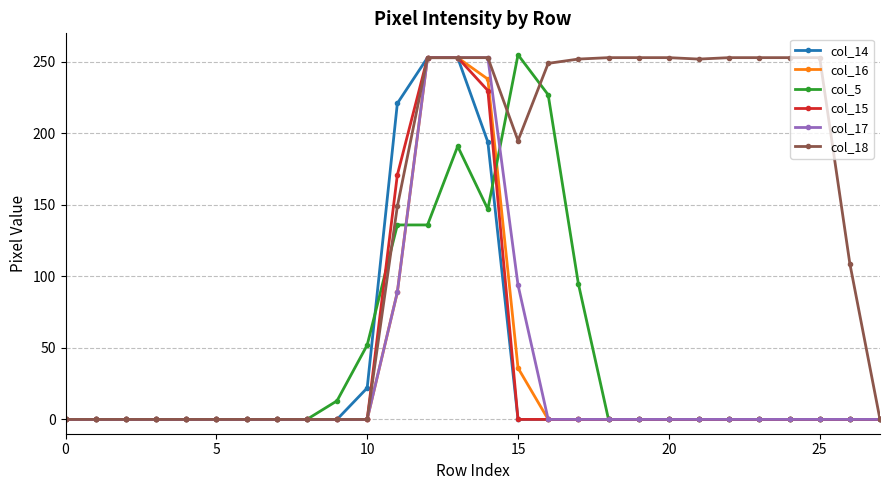

True or false: col_5 has more than 0 points higher than both neighbors.

True